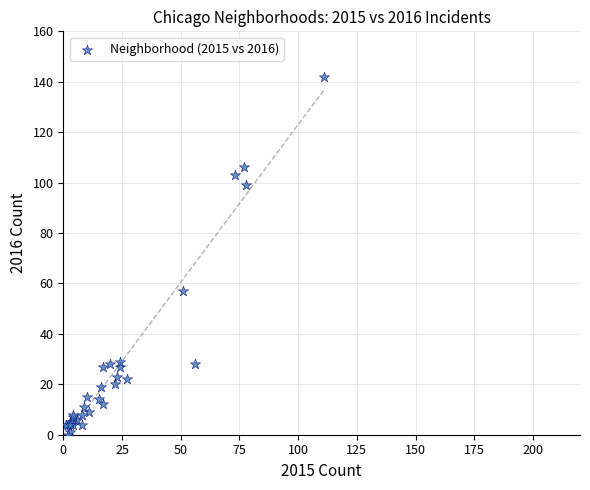

What Y value in the scatter plot is closest to 71?

57